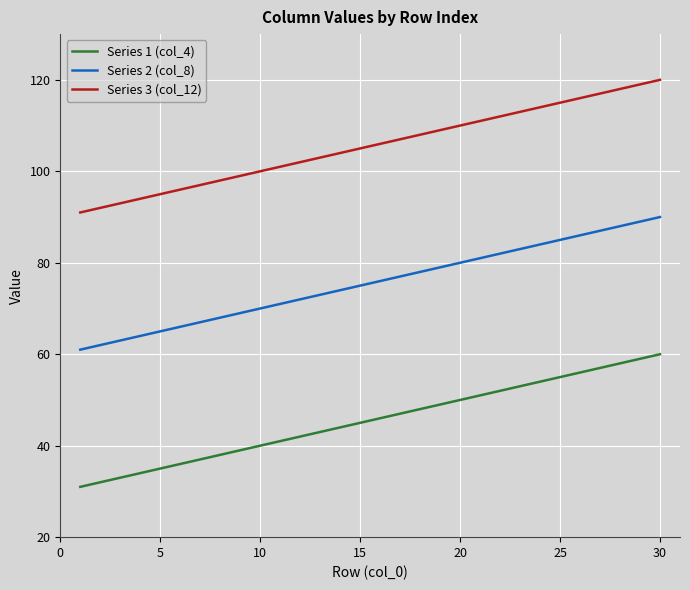

True or false: Series 3 (col_12) and Series 1 (col_4) intersect in this chart.

False